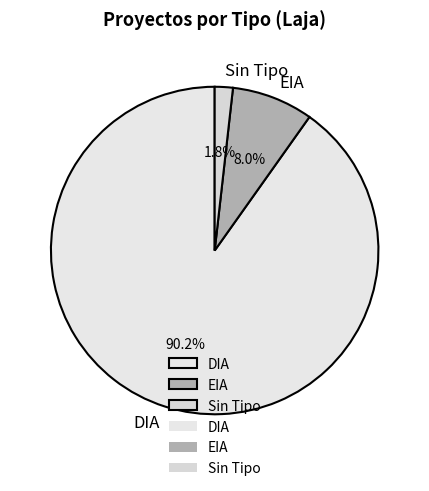

Is it true that EIA is 17% of the pie?

False